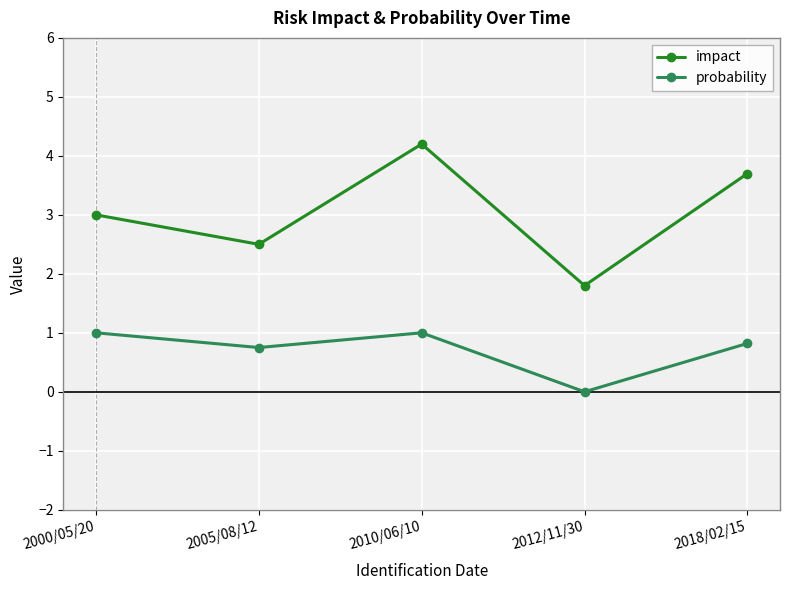

Is this an area chart (filled region under the line)?

No